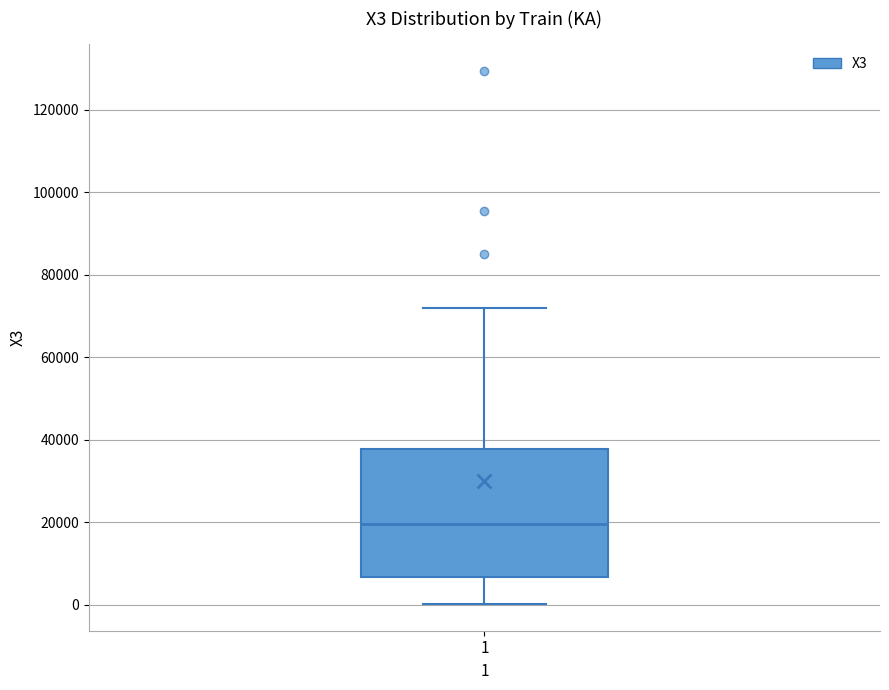

Where does the lower whisker of the box at x = 1 end on the y-axis? The values are not printed on the chart, so give them approximately, as read against the axis.

0